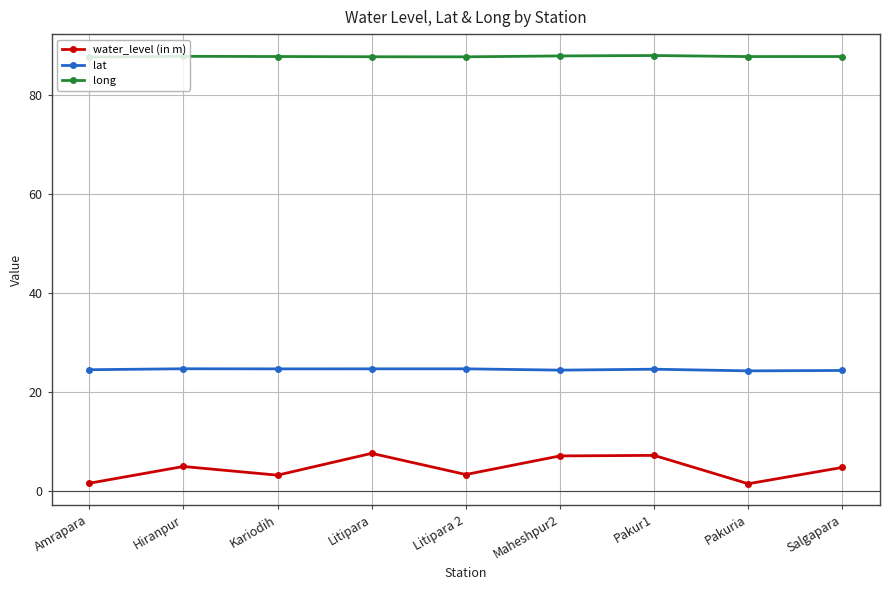

What is the difference between the highest and lowest values at Amrapara?

85.9